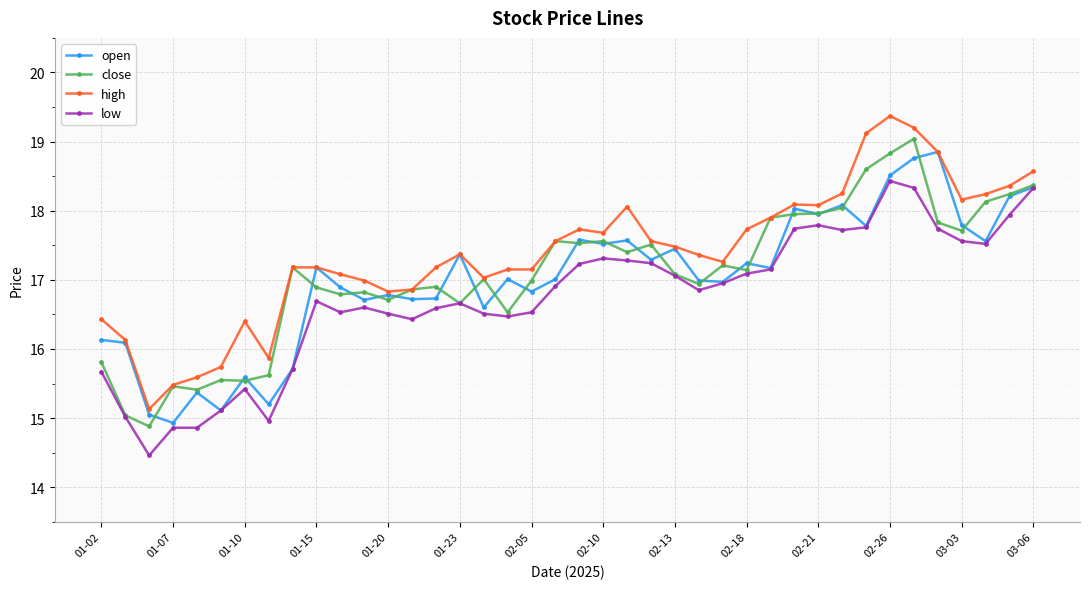

Which series has the largest total across all categories?

high